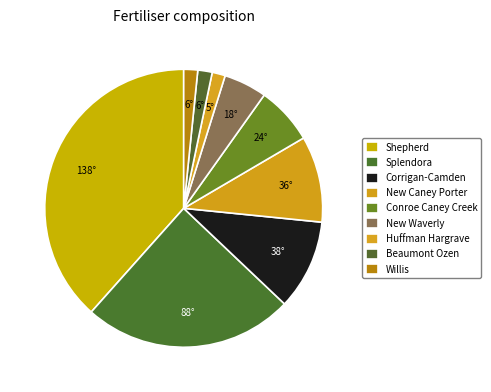

Count the number of slices in the pie.

9